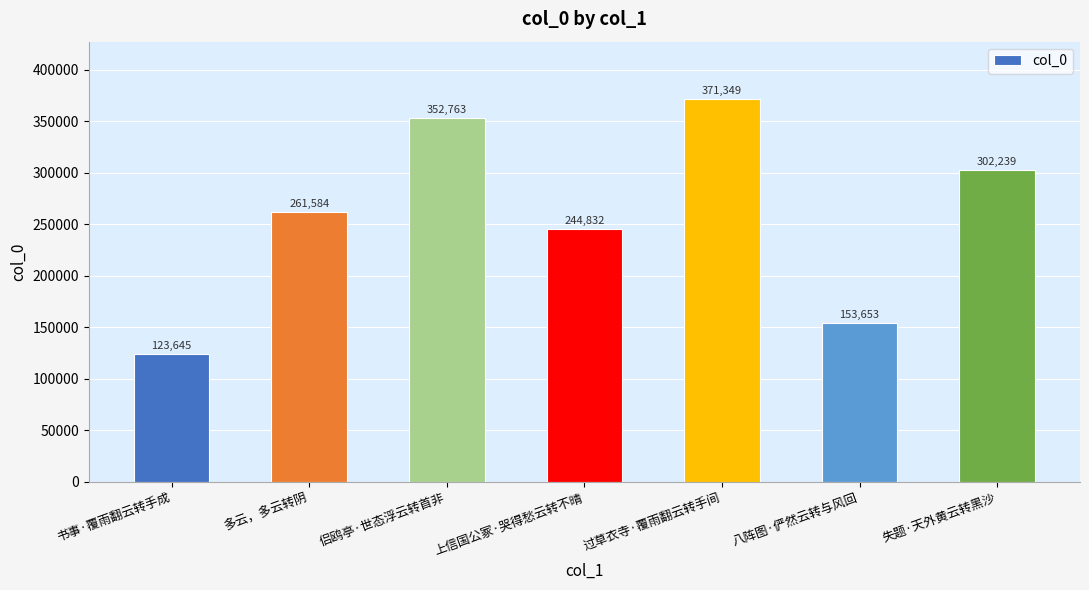

What is the sum of all values?

1810065